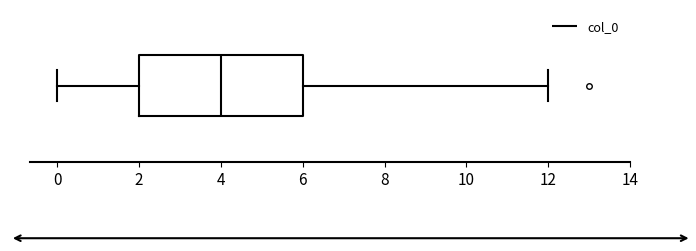

Where does the left whisker of the box end on the x-axis? The values are not printed on the chart, so give them approximately, as read against the axis.

0